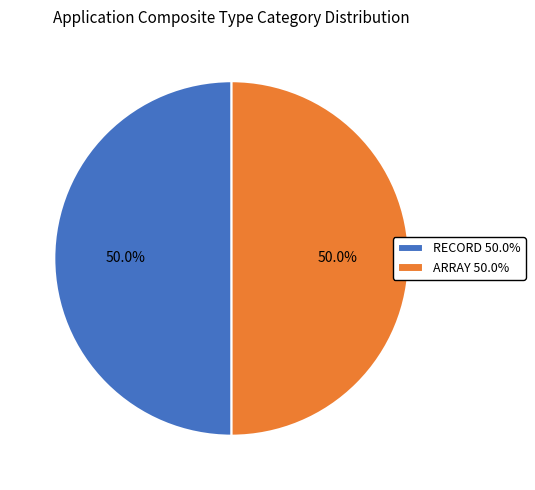

Approximately how many times larger is the value at ARRAY 50.0% compared to RECORD 50.0%?

1.0